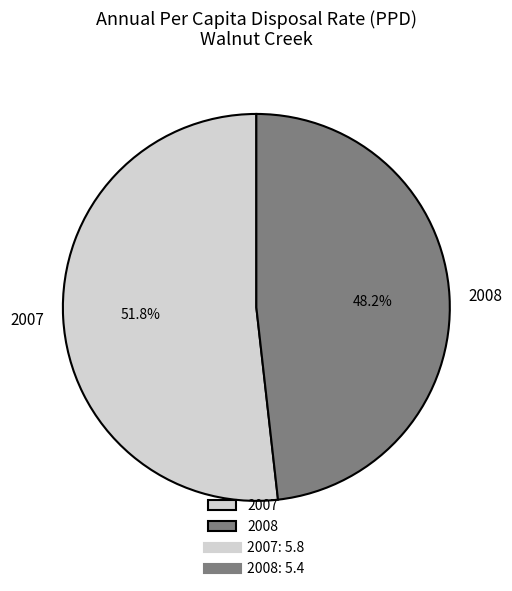

What is the total percentage of 2008 and 2007?

100.0%